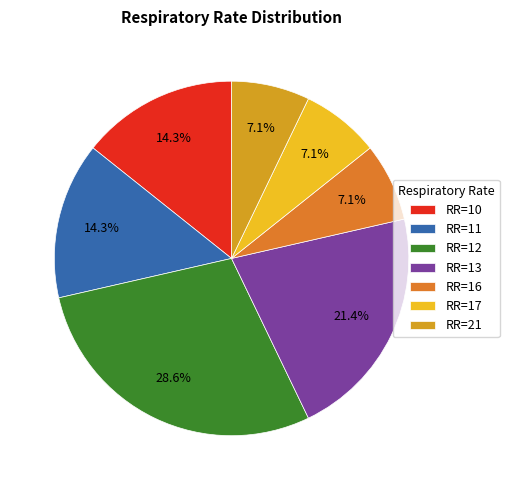

Approximately how many times larger is the value at RR=11 compared to RR=21?

2.0